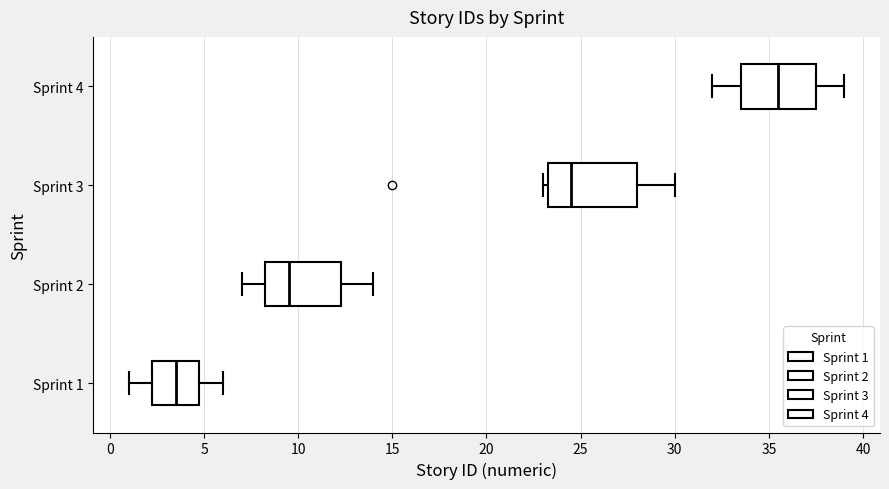

Which box has the furthest to the right median line?

Sprint 4